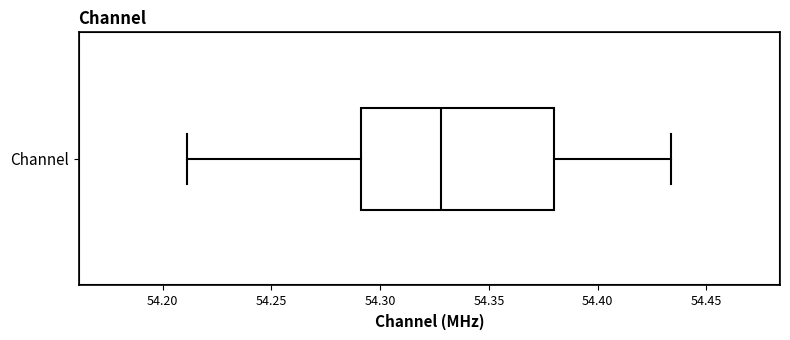

Transcribe this box plot: give where the median line is, the range the box spans, and where the two whiskers end, as read against the x-axis. The values are not printed on the chart, so give them approximately, as read against the axis.

median 54.330, box 54.290 to 54.380, whiskers 54.210 to 54.435